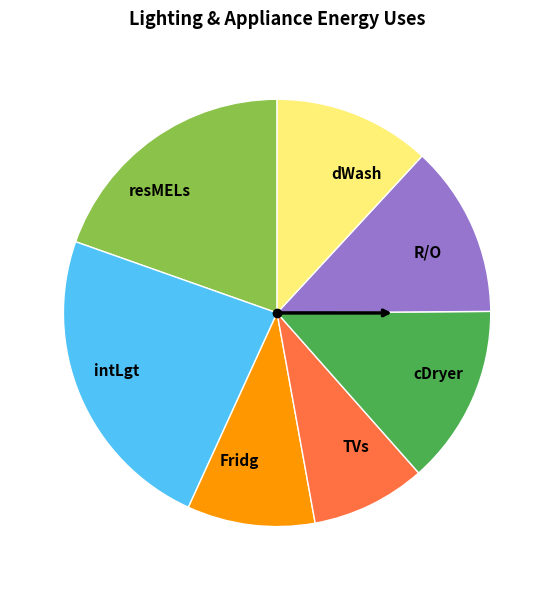

Between resMELs and TVs, which is larger?

resMELs